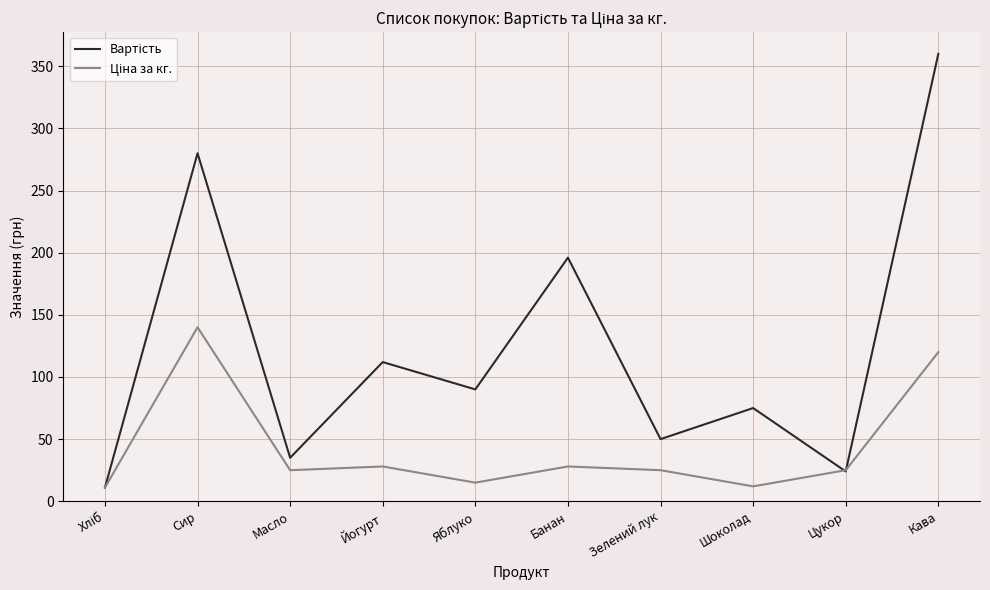

What is the minimum value shown in the chart?

11